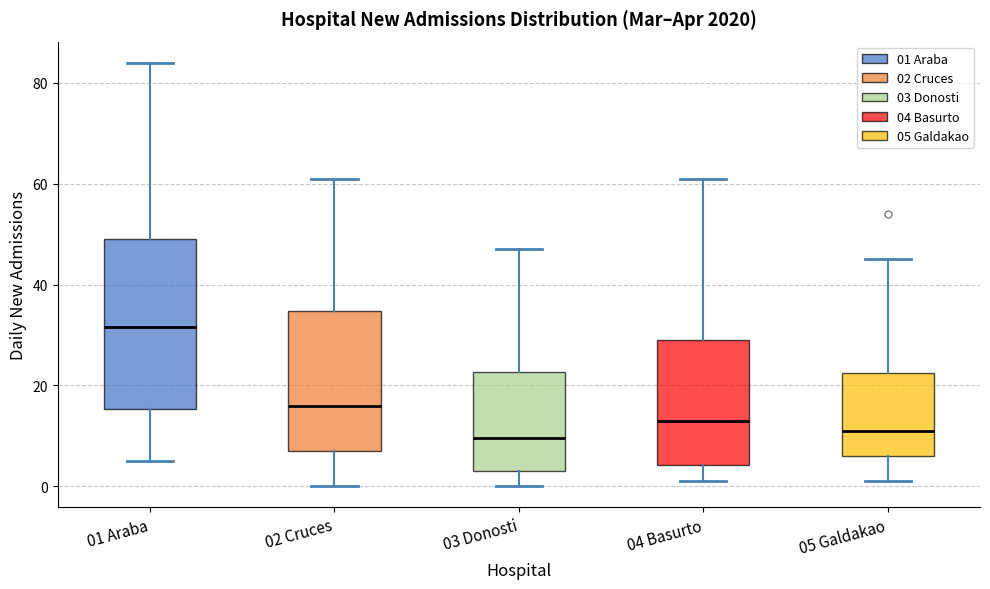

Reading left to right, transcribe this box plot: for each box, give where its median line is, the range the box spans, and where its two whiskers end, as read against the y-axis. The values are not printed on the chart, so give them approximately, as read against the axis.

01 Araba: median 32, box 16 to 50, whiskers 6 to 84
02 Cruces: median 16, box 8 to 34, whiskers 0 to 62
03 Donosti: median 10, box 4 to 22, whiskers 0 to 48
04 Basurto: median 14, box 4 to 30, whiskers 2 to 62
05 Galdakao: median 12, box 6 to 22, whiskers 2 to 46